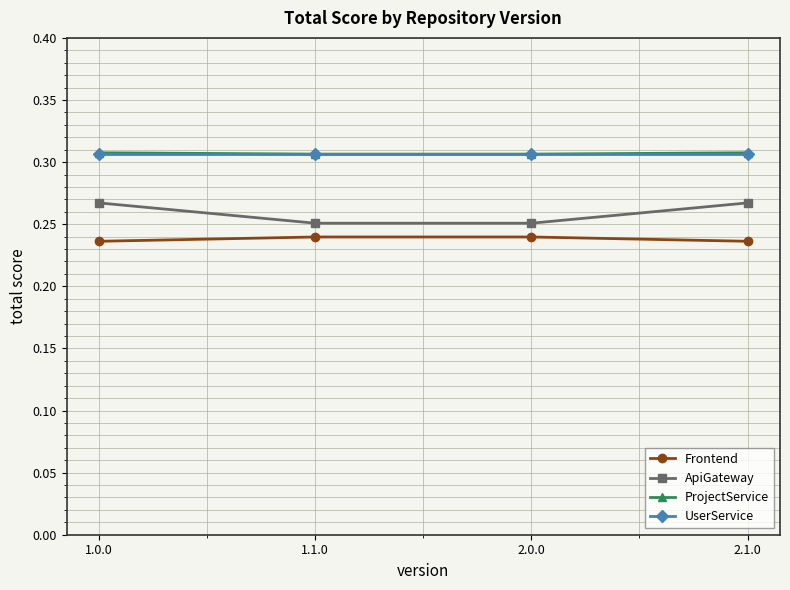

What is the sum of all ProjectService values?

1.2